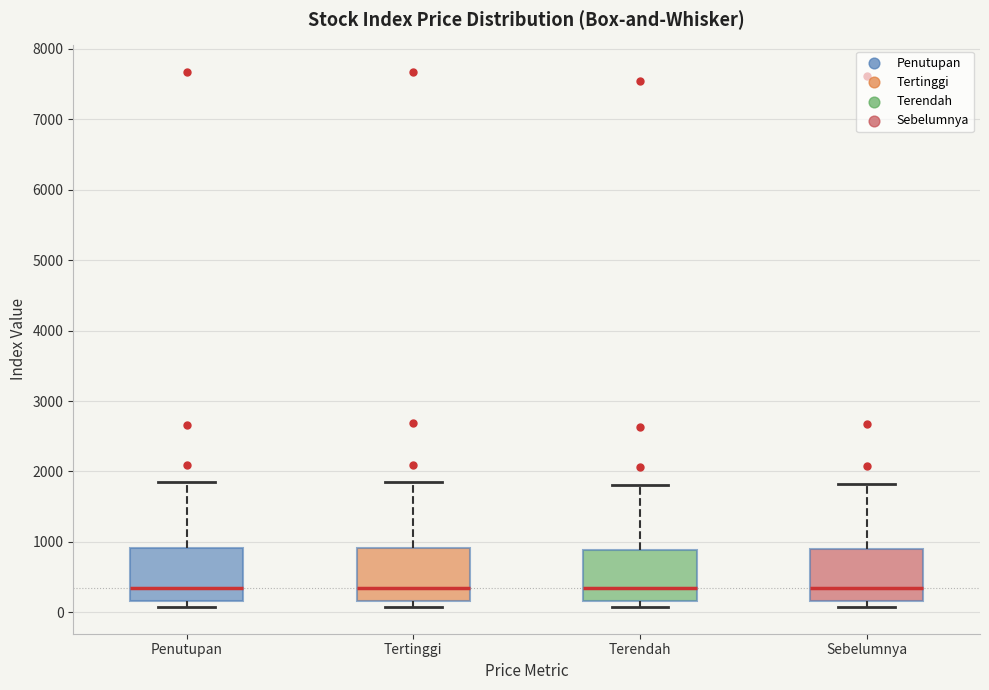

Reading left to right, read every box against the y-axis: the position of its median line, the range the box covers, and the ends of its whiskers. The values are not printed on the chart, so give them approximately, as read against the axis.

Penutupan: median 300, box 200 to 900, whiskers 100 to 1800
Tertinggi: median 300, box 200 to 900, whiskers 100 to 1800
Terendah: median 300, box 200 to 900, whiskers 100 to 1800
Sebelumnya: median 300, box 200 to 900, whiskers 100 to 1800